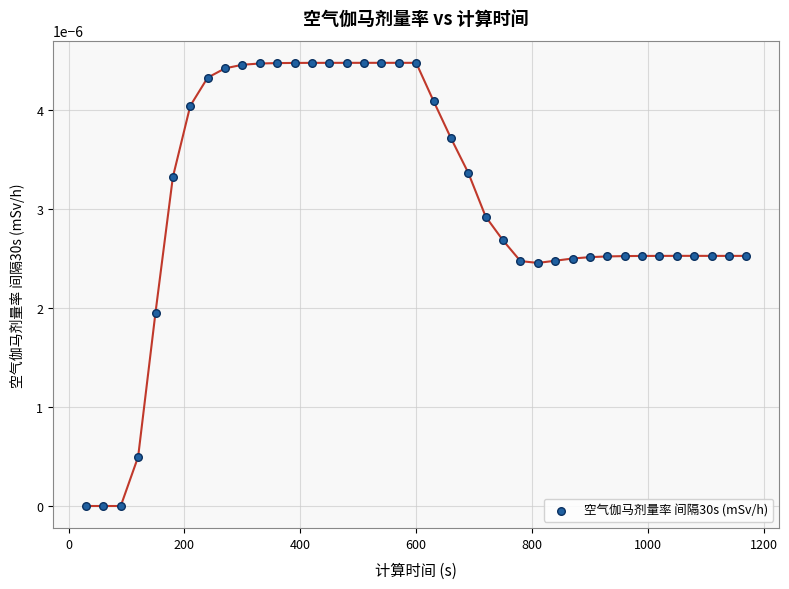

What is the range of X values (max minus min)?

1140.0